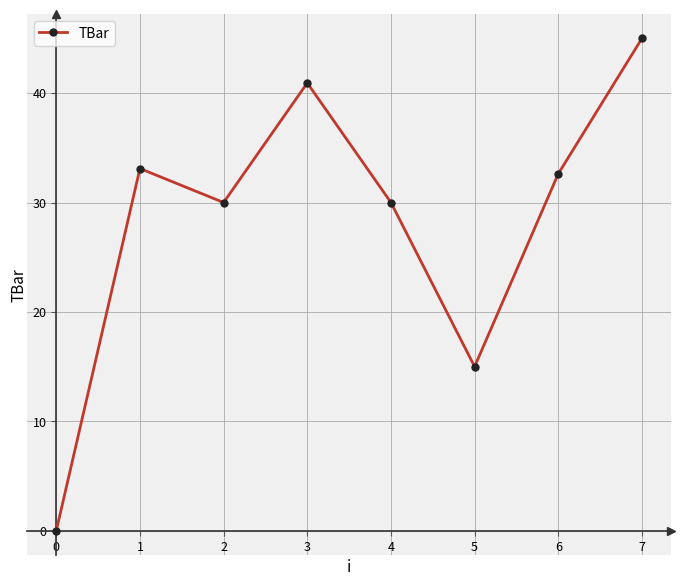

Which category has the lowest value across all series?

0